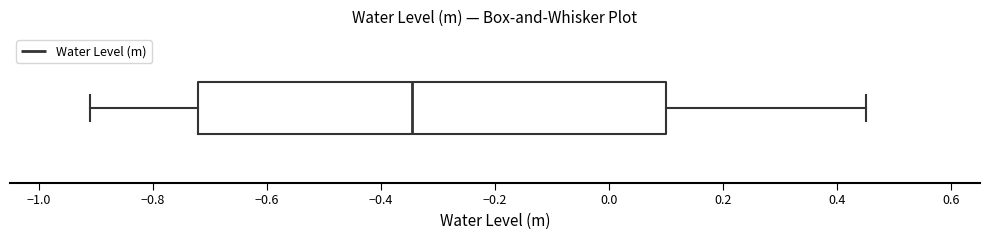

Where is the right edge of the box on the x-axis? The values are not printed on the chart, so give them approximately, as read against the axis.

0.10